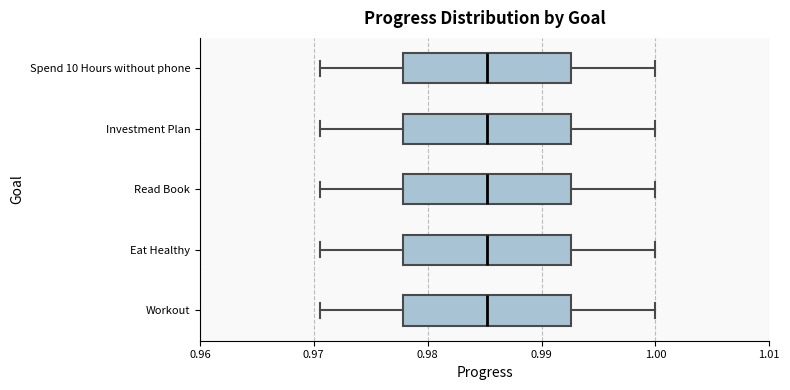

Reading bottom to top, read every box against the x-axis: the position of its median line, the range the box covers, and the ends of its whiskers. The values are not printed on the chart, so give them approximately, as read against the axis.

Workout: median 0.985, box 0.978 to 0.993, whiskers 0.971 to 1.000
Eat Healthy: median 0.985, box 0.978 to 0.993, whiskers 0.971 to 1.000
Read Book: median 0.985, box 0.978 to 0.993, whiskers 0.971 to 1.000
Investment Plan: median 0.985, box 0.978 to 0.993, whiskers 0.971 to 1.000
Spend 10 Hours without phone: median 0.985, box 0.978 to 0.993, whiskers 0.971 to 1.000